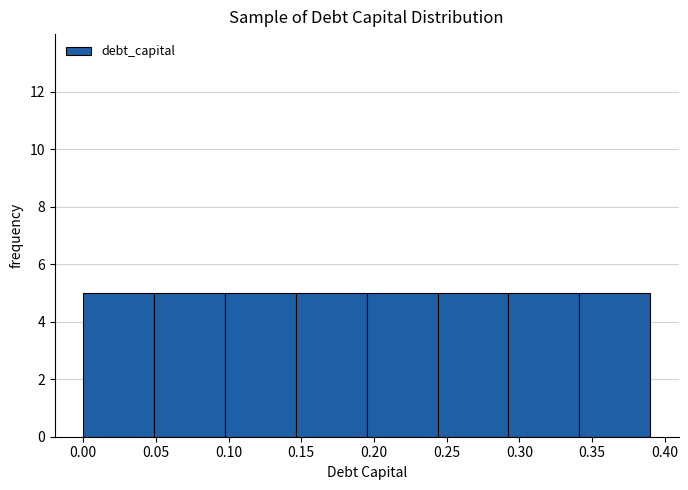

Reading left to right, transcribe this chart: for each bar, give the range it covers on the x-axis and its height. Neither the bar edges nor the heights are printed on the chart, so give them approximately, as read against the axes.

0.000 to 0.050: 5
0.050 to 0.100: 5
0.100 to 0.145: 5
0.145 to 0.195: 5
0.195 to 0.245: 5
0.245 to 0.295: 5
0.295 to 0.340: 5
0.340 to 0.390: 5